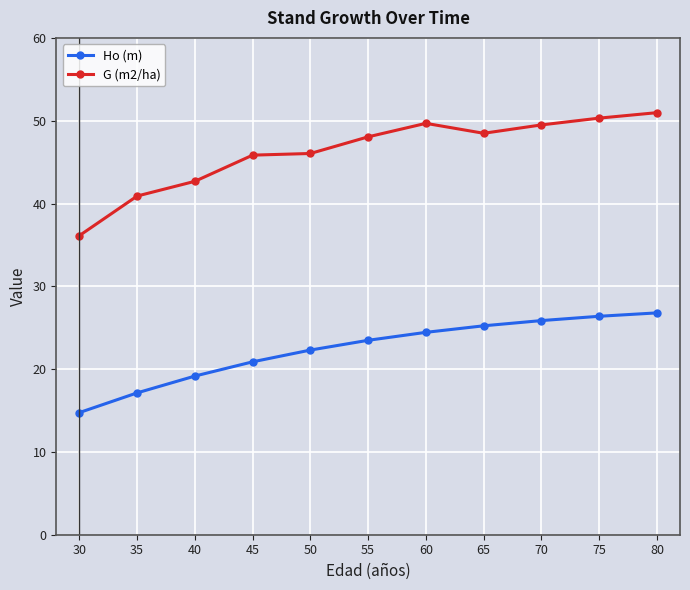

True or false: G (m2/ha) and Ho (m) cross at least once.

False